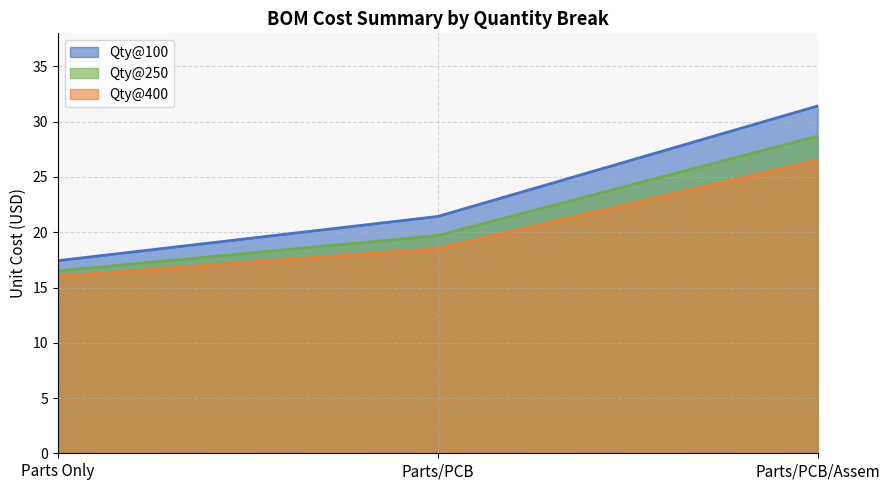

Is the value of Qty@400 at Parts Only greater than the value of Qty@100 at Parts/PCB?

No